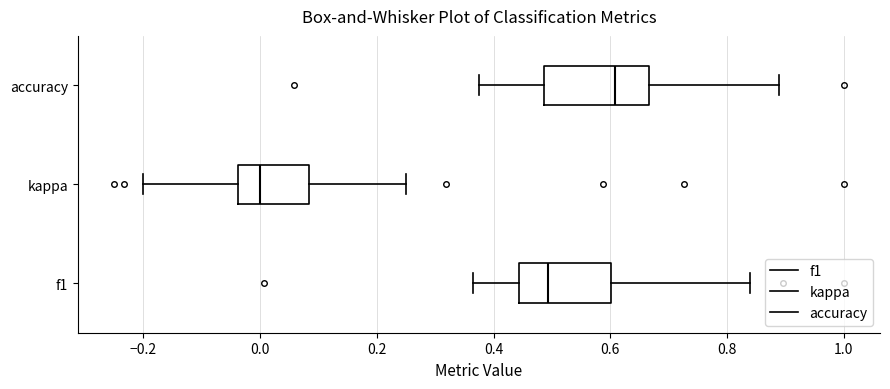

Comparing the boxes themselves (not the whiskers), which one is the widest?

accuracy